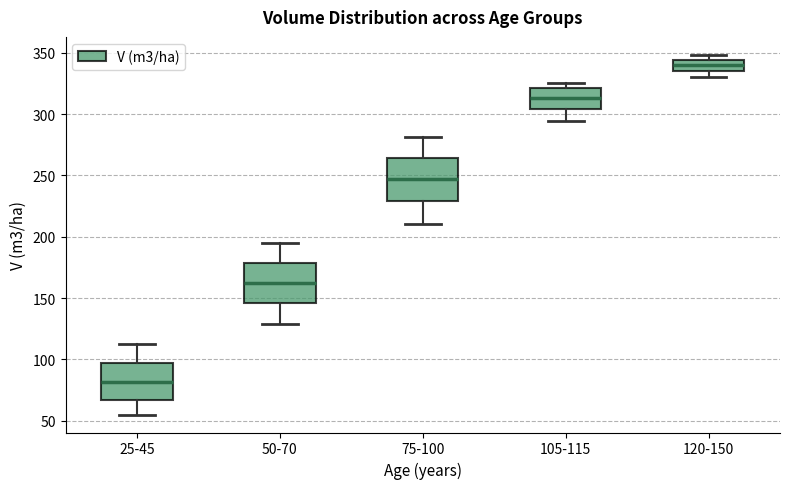

Reading left to right, transcribe this box plot: for each box, give where its median line is, the range the box spans, and where its two whiskers end, as read against the y-axis. The values are not printed on the chart, so give them approximately, as read against the axis.

25-45: median 80, box 65 to 95, whiskers 55 to 115
50-70: median 165, box 145 to 180, whiskers 130 to 195
75-100: median 245, box 230 to 265, whiskers 210 to 280
105-115: median 315, box 305 to 320, whiskers 295 to 325
120-150: median 340, box 335 to 345, whiskers 330 to 350